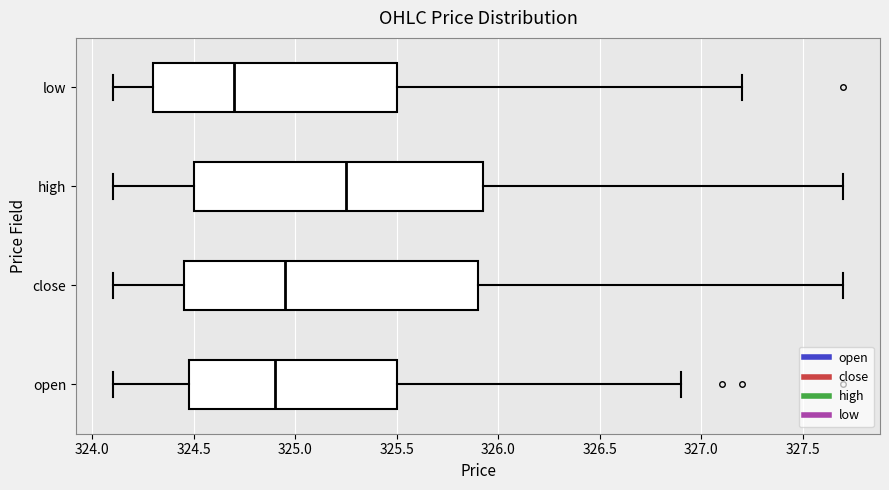

Reading bottom to top, transcribe this box plot: for each box, give where its median line is, the range the box spans, and where its two whiskers end, as read against the x-axis. The values are not printed on the chart, so give them approximately, as read against the axis.

open: median 324.90, box 324.50 to 325.50, whiskers 324.10 to 326.90
close: median 324.95, box 324.45 to 325.90, whiskers 324.10 to 327.70
high: median 325.25, box 324.50 to 325.95, whiskers 324.10 to 327.70
low: median 324.70, box 324.30 to 325.50, whiskers 324.10 to 327.20